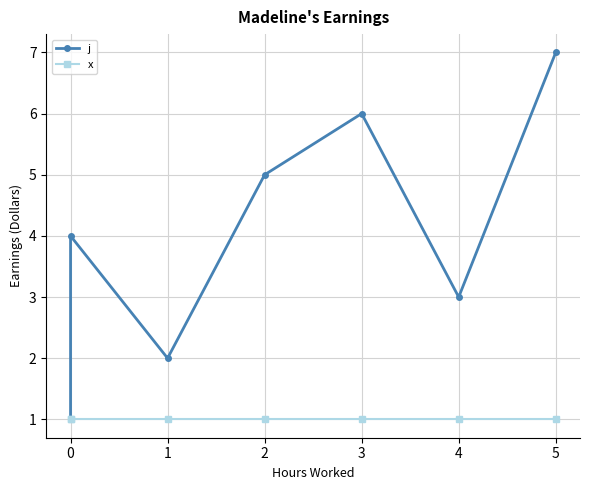

The x series shows 2 at 1. True or false?

False